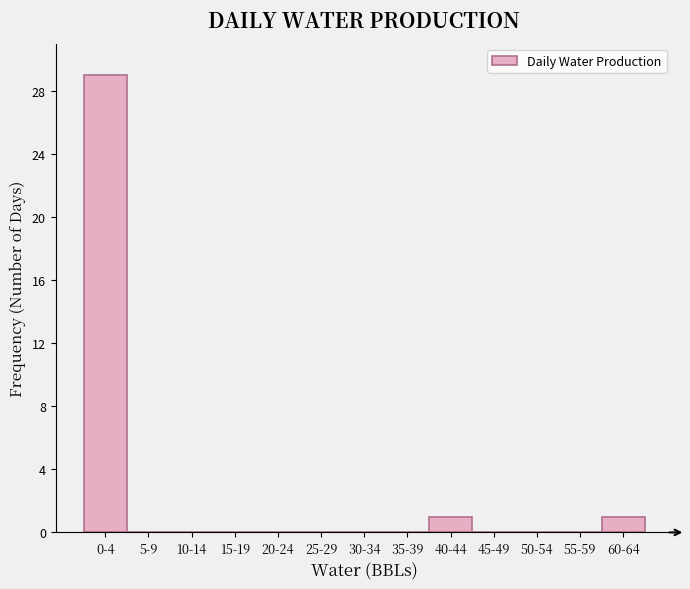

Reading left to right, list all the values displayed in this chart.

0-4=29	5-9=0	10-14=0	15-19=0	20-24=0	25-29=0	30-34=0	35-39=0	40-44=1	45-49=0	50-54=0	55-59=0	60-64=1